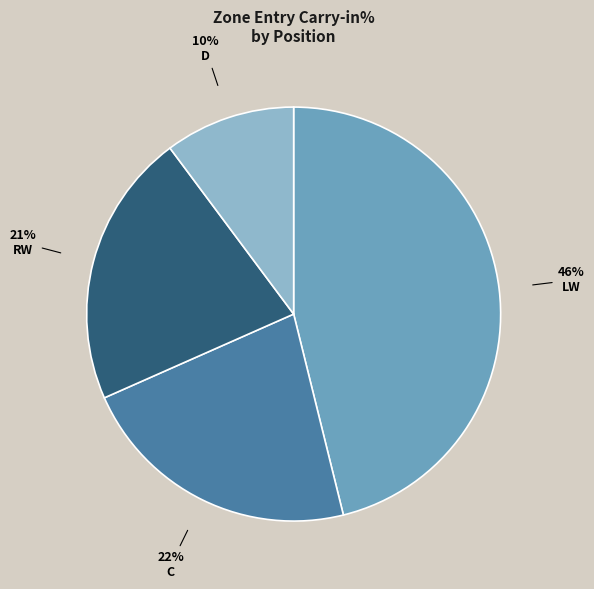

Is there a majority slice in this chart?

No